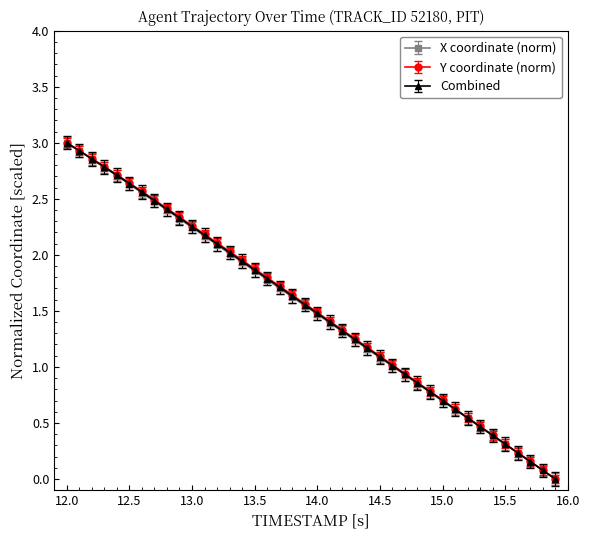

What is the greatest value displayed?

3.0